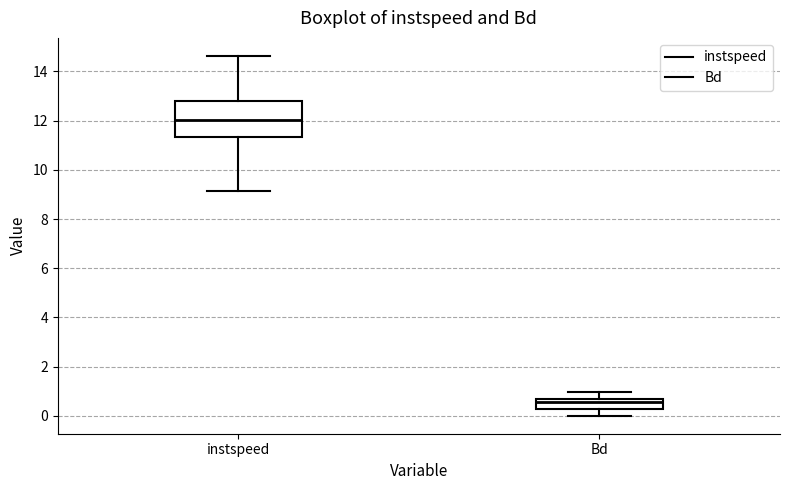

Comparing the boxes themselves (not the whiskers), which one is the tallest?

instspeed